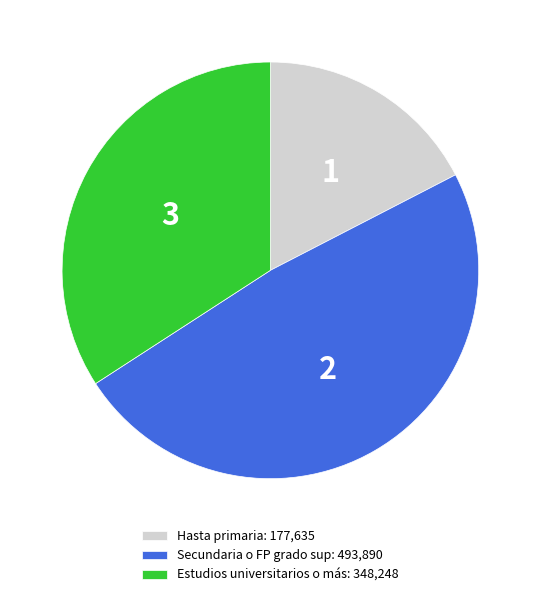

Count the number of slices in the pie.

3